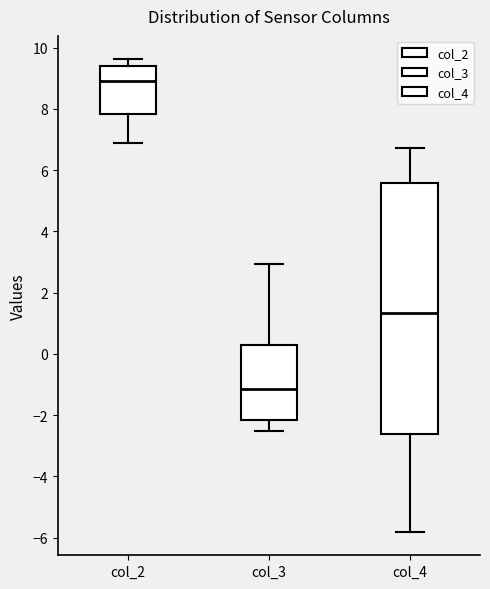

Reading left to right, transcribe this box plot: for each box, give where its median line is, the range the box spans, and where its two whiskers end, as read against the y-axis. The values are not printed on the chart, so give them approximately, as read against the axis.

col_2: median 9.0, box 7.8 to 9.4, whiskers 6.8 to 9.6
col_3: median -1.2, box -2.2 to 0.2, whiskers -2.6 to 3.0
col_4: median 1.4, box -2.6 to 5.6, whiskers -5.8 to 6.8